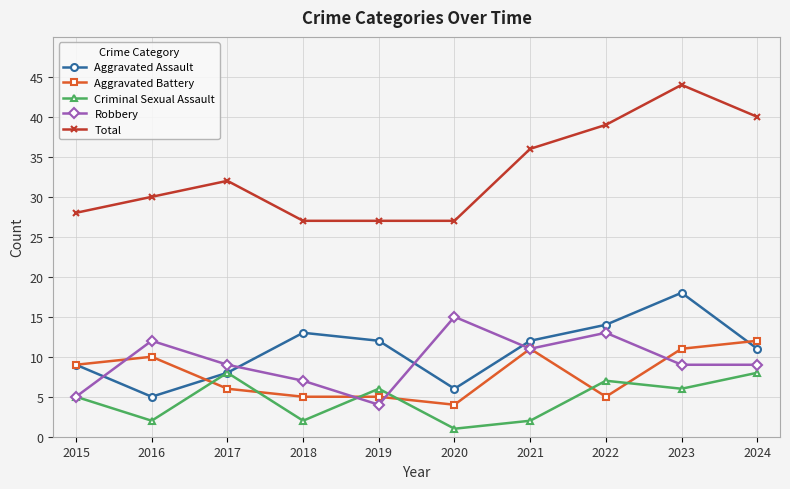

What is the difference between the maximum and second lowest values in the Total series?

17